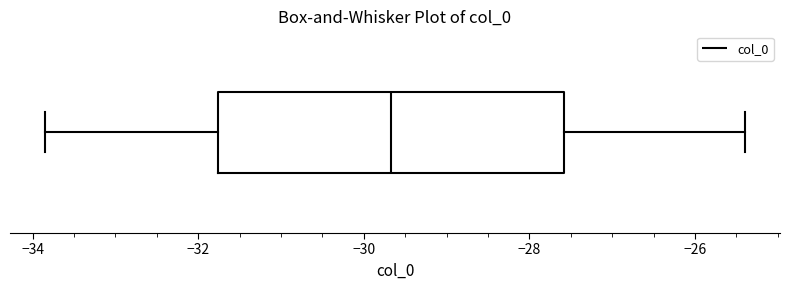

Read this box plot against the x-axis: the position of the median line, the range covered by the box, and the ends of both whiskers. The values are not printed on the chart, so give them approximately, as read against the axis.

median -29.6, box -31.8 to -27.6, whiskers -33.8 to -25.4